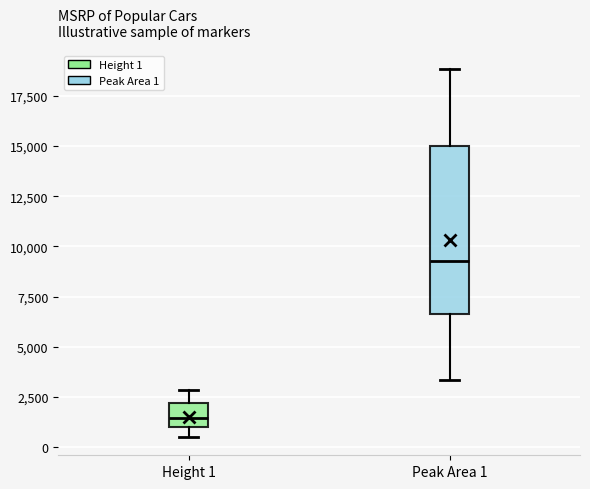

Comparing the boxes themselves (not the whiskers), which one is the tallest?

Peak Area 1